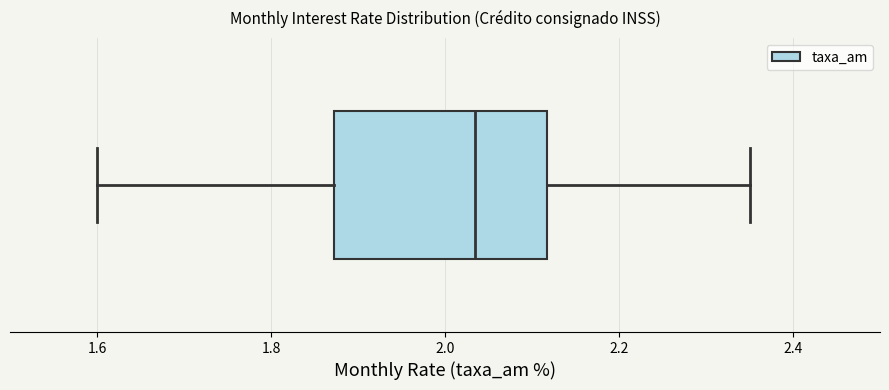

Read this box plot against the x-axis: the position of the median line, the range covered by the box, and the ends of both whiskers. The values are not printed on the chart, so give them approximately, as read against the axis.

median 2.04, box 1.88 to 2.12, whiskers 1.60 to 2.36